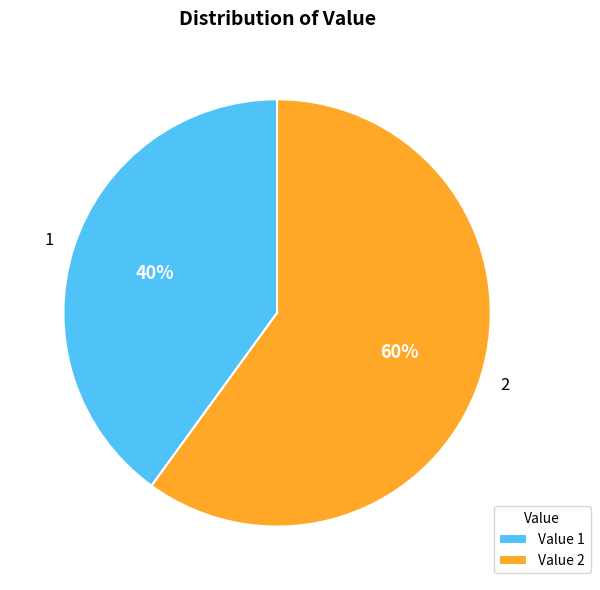

What is the largest slice in the pie chart?

2